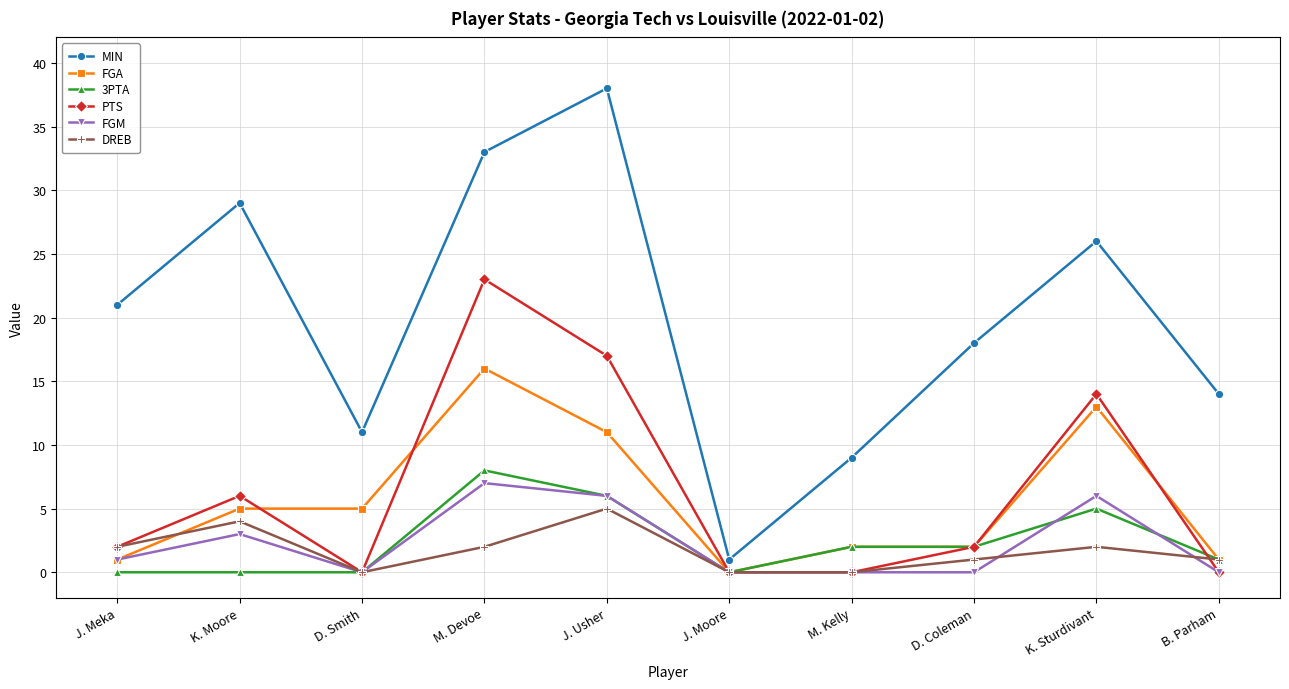

Which series has the largest total across all categories?

MIN